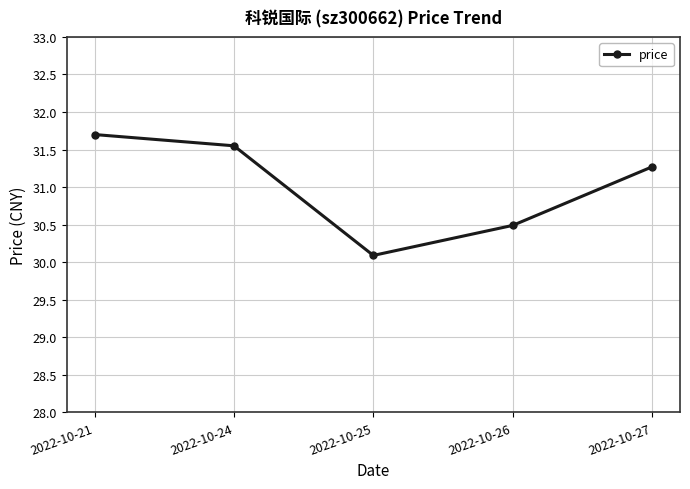

What is the value of the 1st point from the left?

31.7